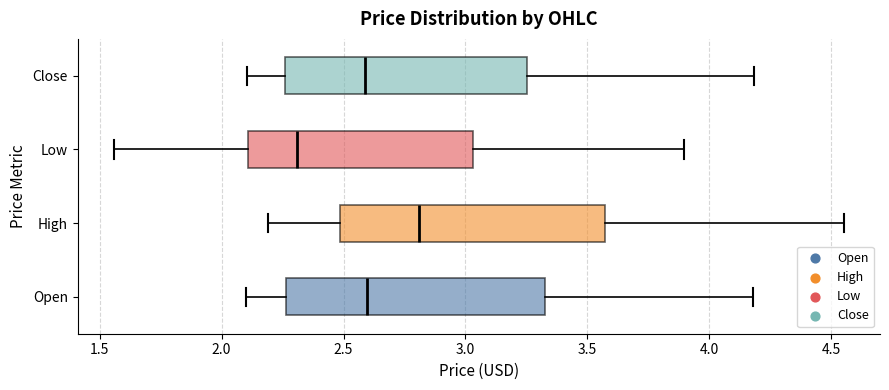

Reading bottom to top, read every box against the x-axis: the position of its median line, the range the box covers, and the ends of its whiskers. The values are not printed on the chart, so give them approximately, as read against the axis.

Open: median 2.60, box 2.25 to 3.30, whiskers 2.10 to 4.20
High: median 2.80, box 2.50 to 3.55, whiskers 2.20 to 4.55
Low: median 2.30, box 2.10 to 3.05, whiskers 1.55 to 3.90
Close: median 2.60, box 2.25 to 3.25, whiskers 2.10 to 4.20